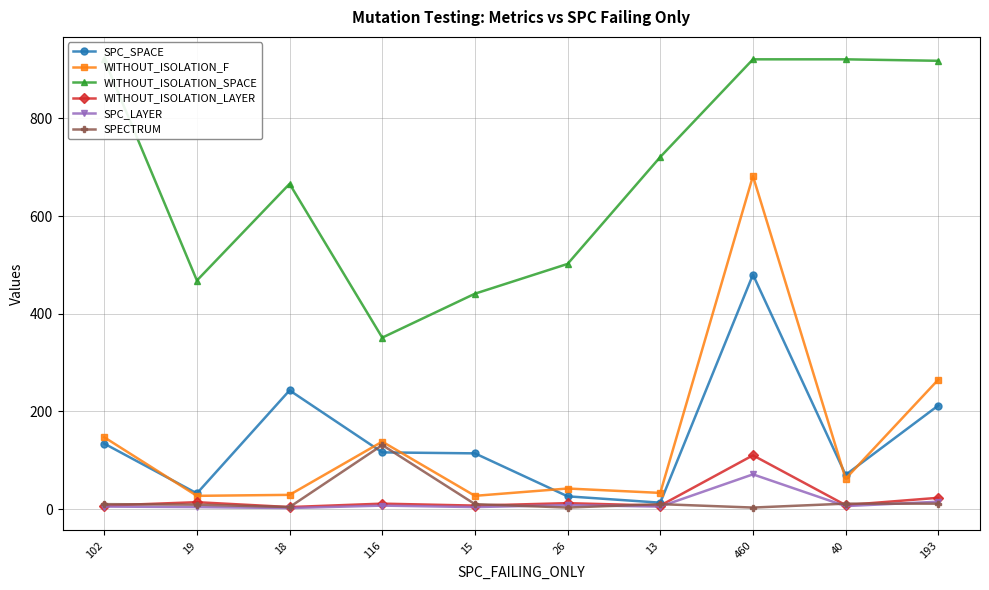

What position from the right is 19?

9